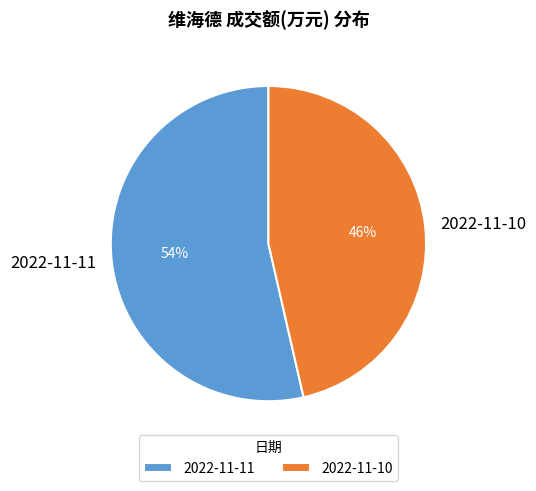

Is the sum of 2022-11-11 and 2022-11-10 greater than half?

Yes